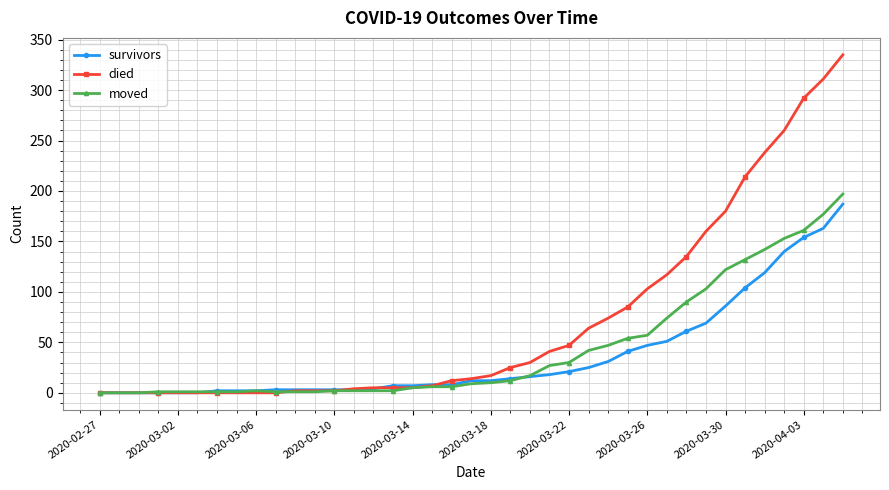

What is the value of the moved point at the 36th from the left?

153